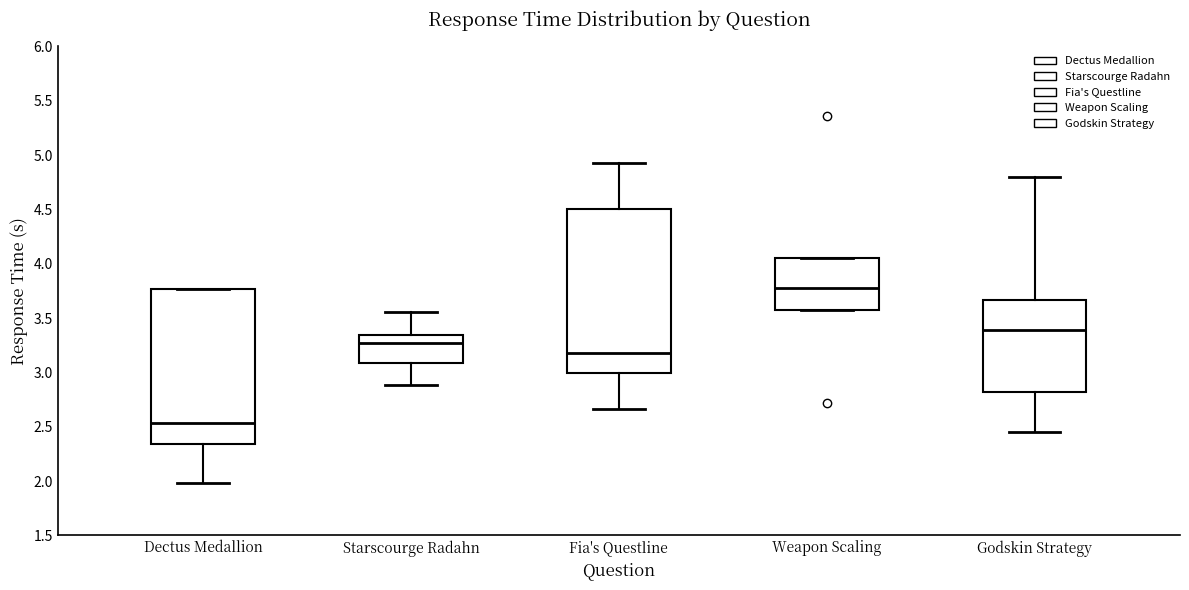

Comparing the boxes themselves (not the whiskers), which one is the tallest?

Fia's Questline